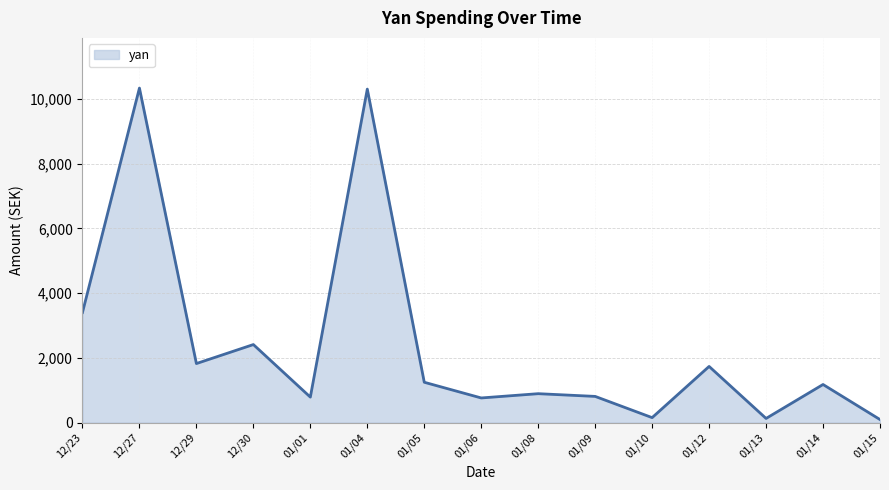

What is the difference between the maximum and minimum values?

10243